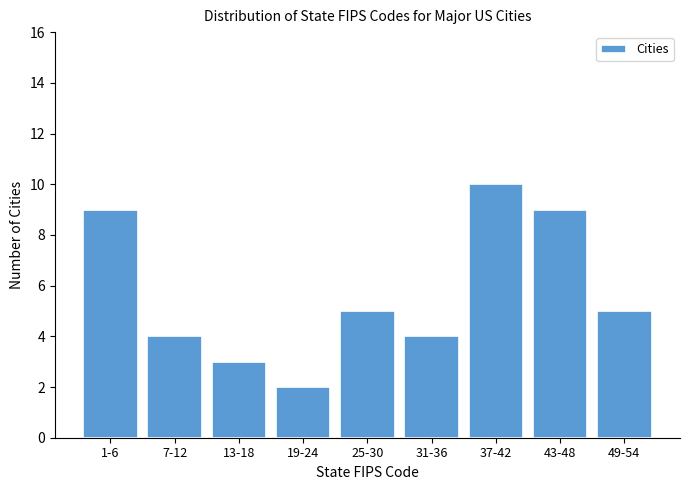

Reading left to right, what are all the values shown in this chart?

1-6=9	7-12=4	13-18=3	19-24=2	25-30=5	31-36=4	37-42=10	43-48=9	49-54=5